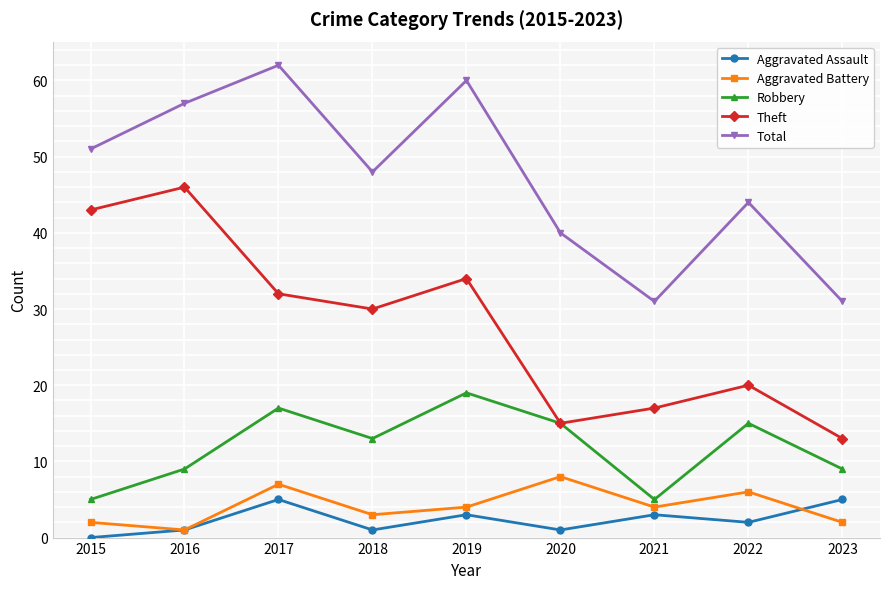

What is the value of the Total point at the 6th from the left?

40